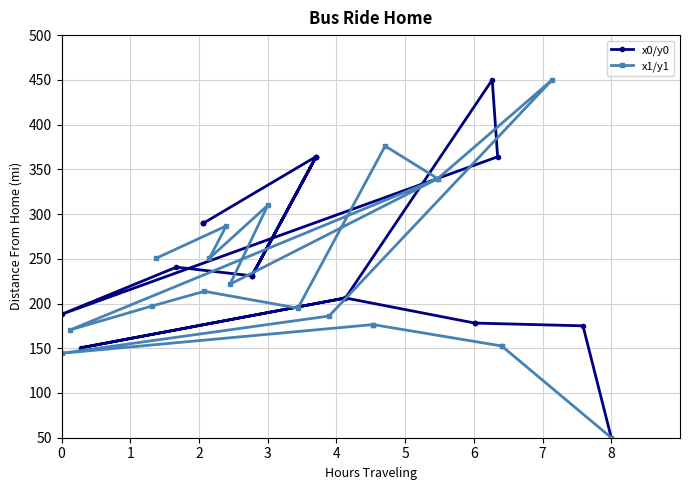

Which series has the largest range (max minus min)?

x0/y0